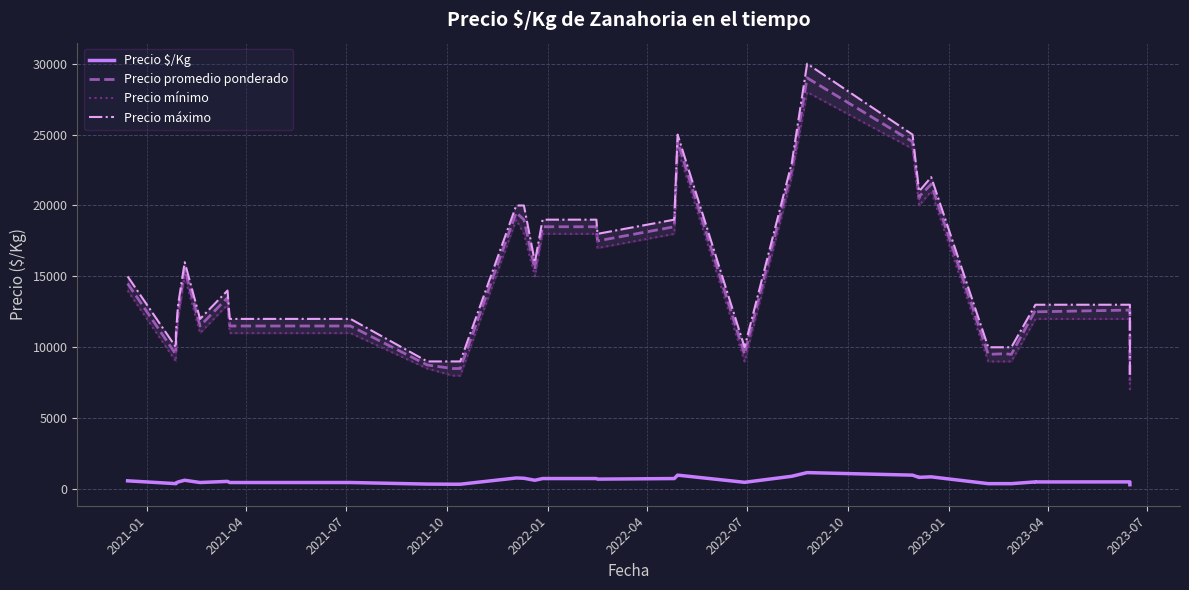

True or false: Precio $/Kg has a value of 855 at 15.

False